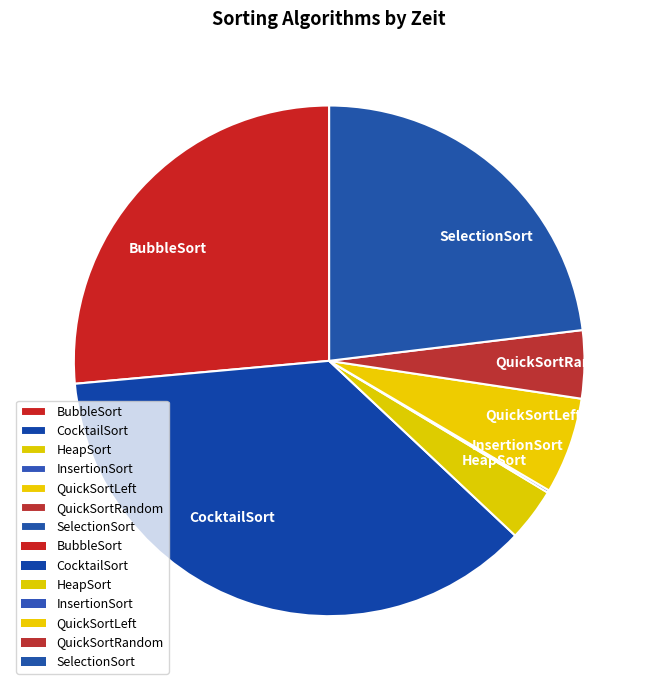

What is the ratio of the value at SelectionSort to the value at HeapSort?

6.8